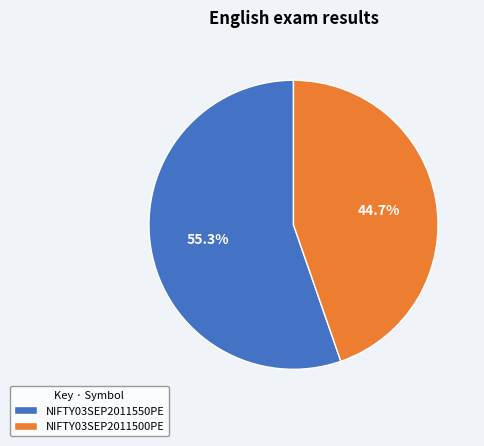

Is NIFTY03SEP2011500PE the majority of the pie?

No